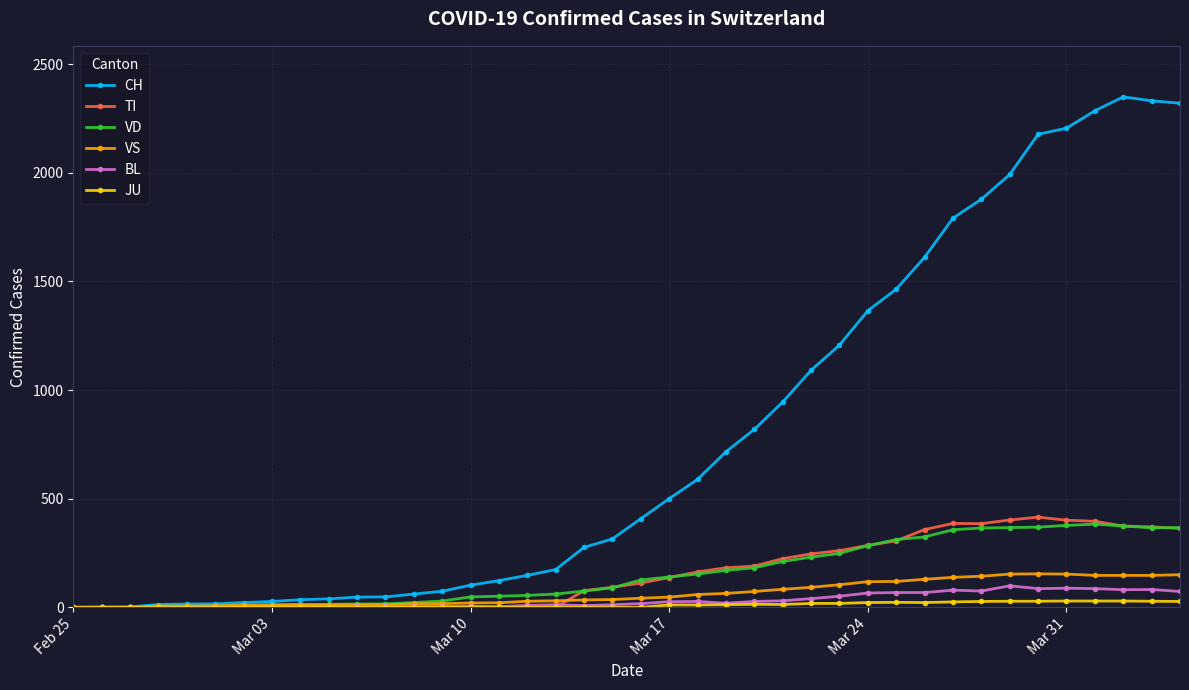

Which series has the largest total across all categories?

CH